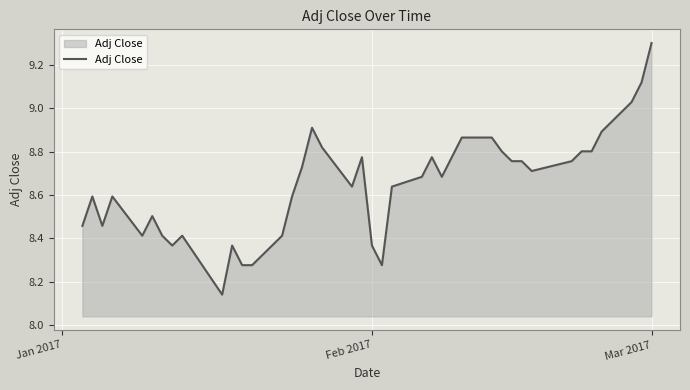

Count the number of data series in this chart.

1